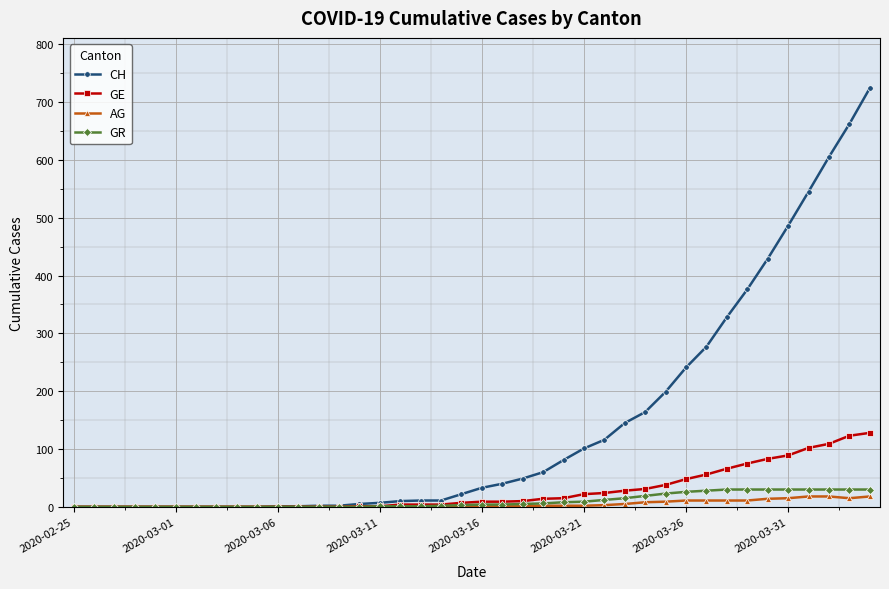

Which series has the largest range (max minus min)?

CH